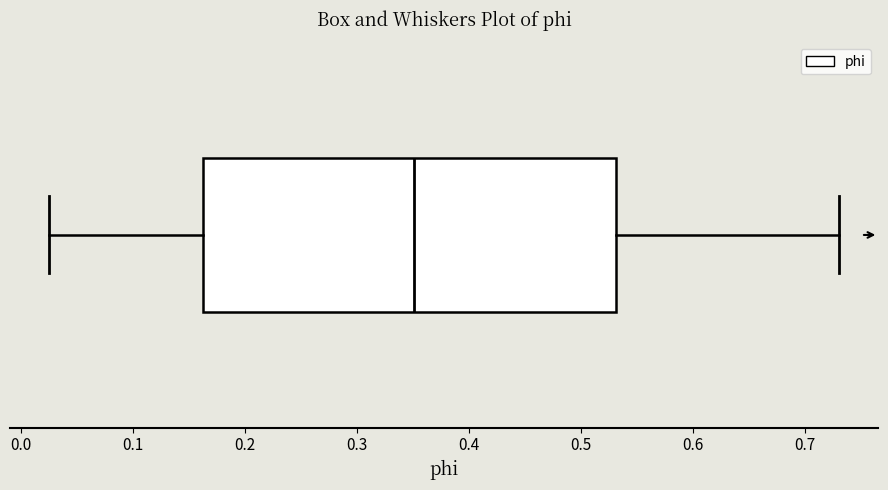

Where is the left edge of the box on the x-axis? The values are not printed on the chart, so give them approximately, as read against the axis.

0.16